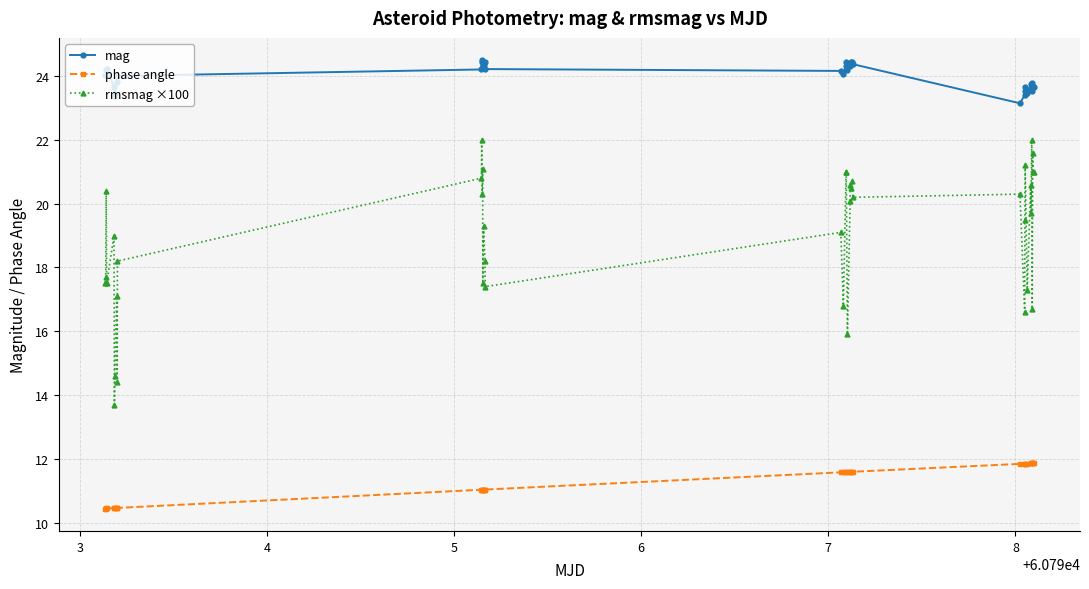

Which series has the largest range (max minus min)?

rmsmag ×100